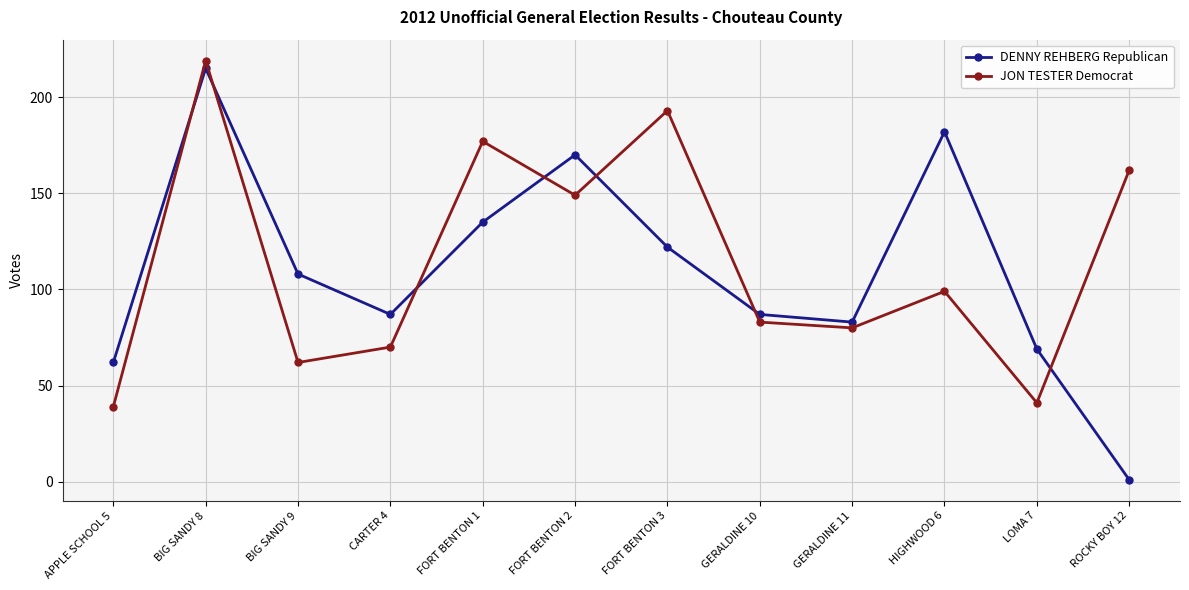

List the series in order of their peak value, highest first.

JON TESTER Democrat, DENNY REHBERG Republican